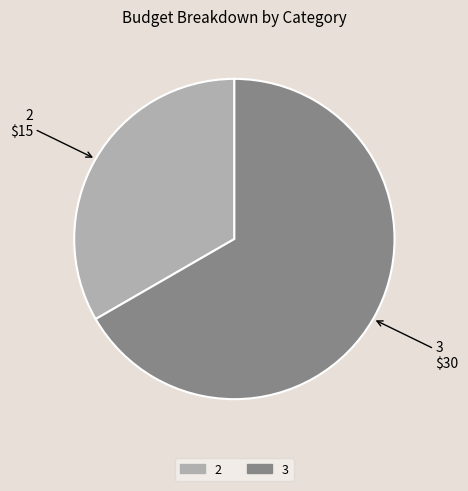

How many segments does this pie chart have?

2